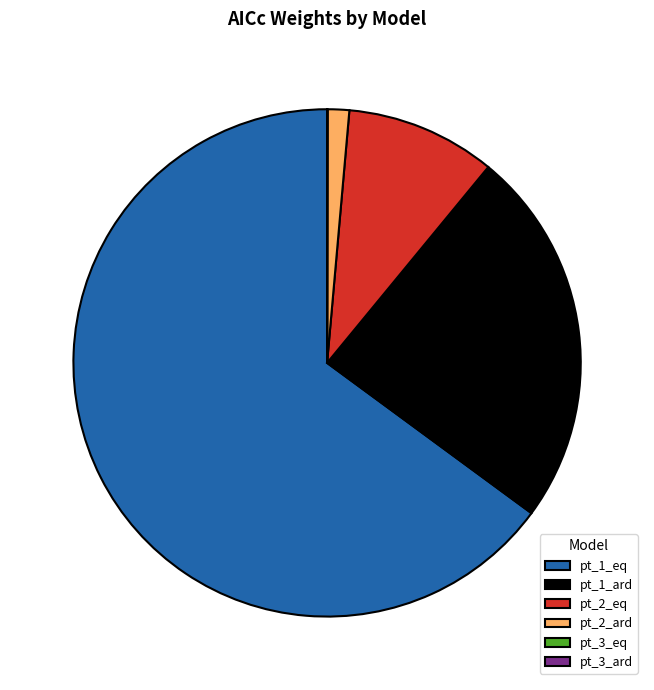

Which slice is the largest?

pt_1_eq